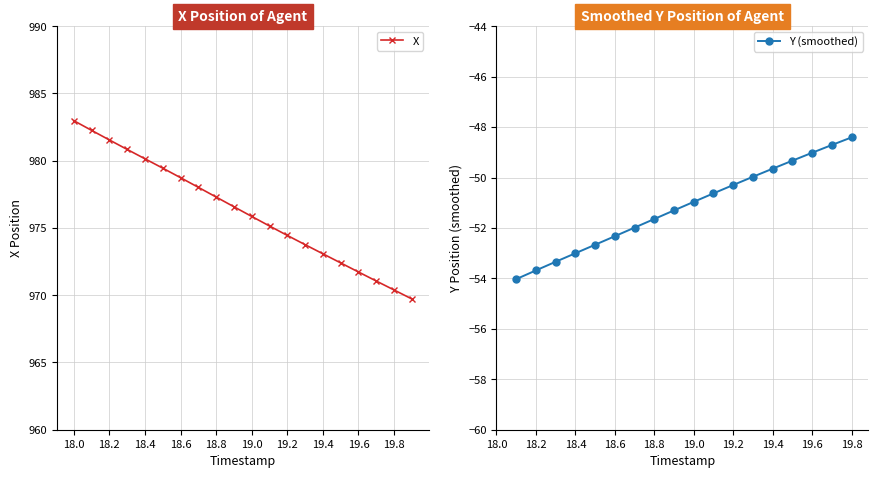

What is the label of the 2nd point from the right?

19.8